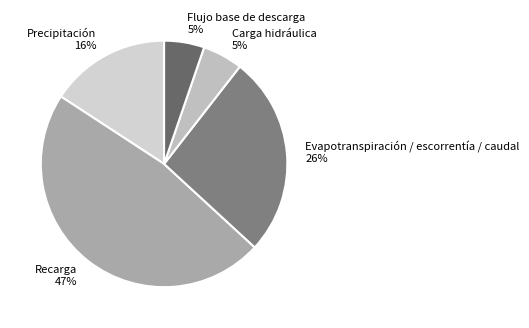

To the nearest percent, what percentage of the pie is Recarga?

47%